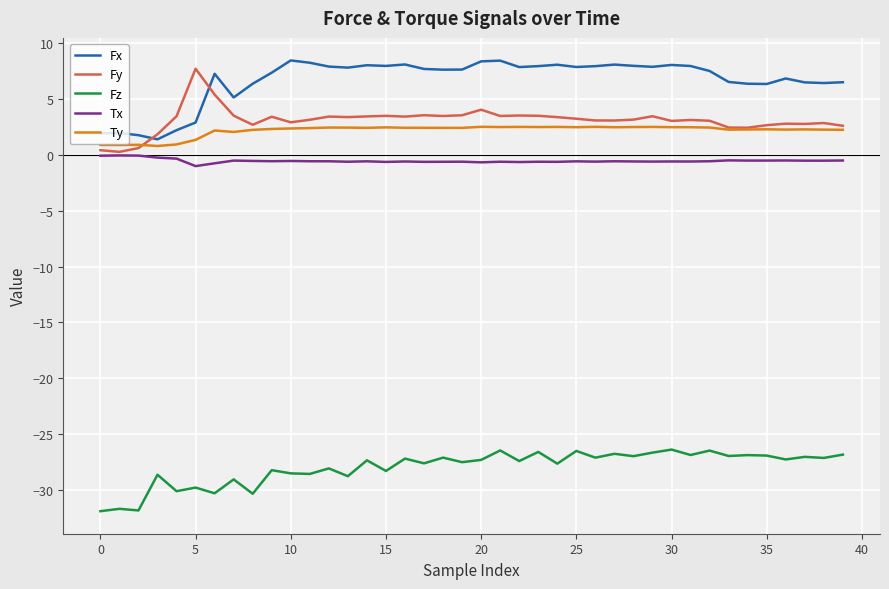

What is the lowest value of the Tx series?

-1.0